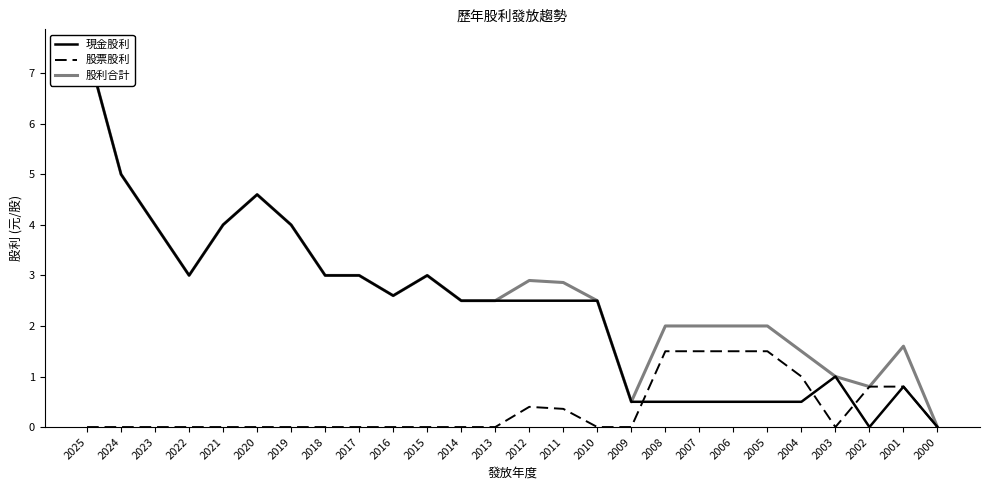

Where is the first local minimum for 股利合計?

2022